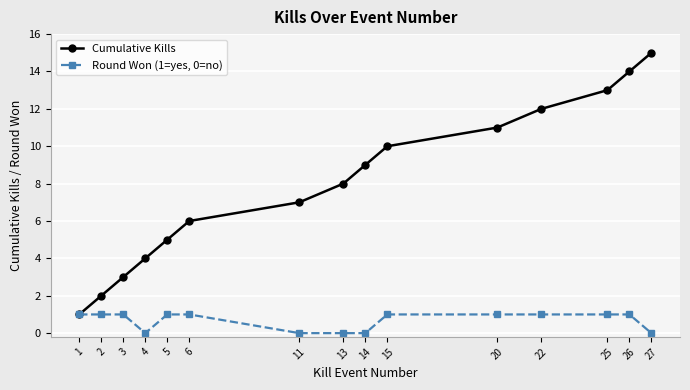

Between 6 and 26, which series saw the biggest shift?

Cumulative Kills